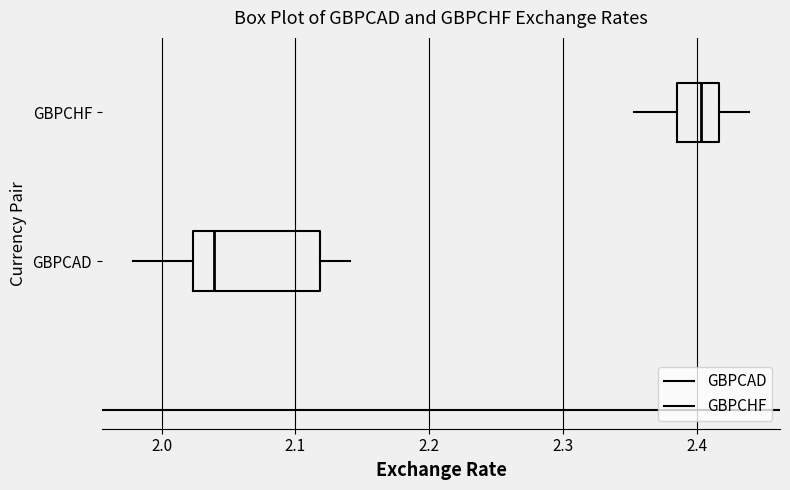

Comparing the boxes themselves (not the whiskers), which one is the widest?

GBPCAD